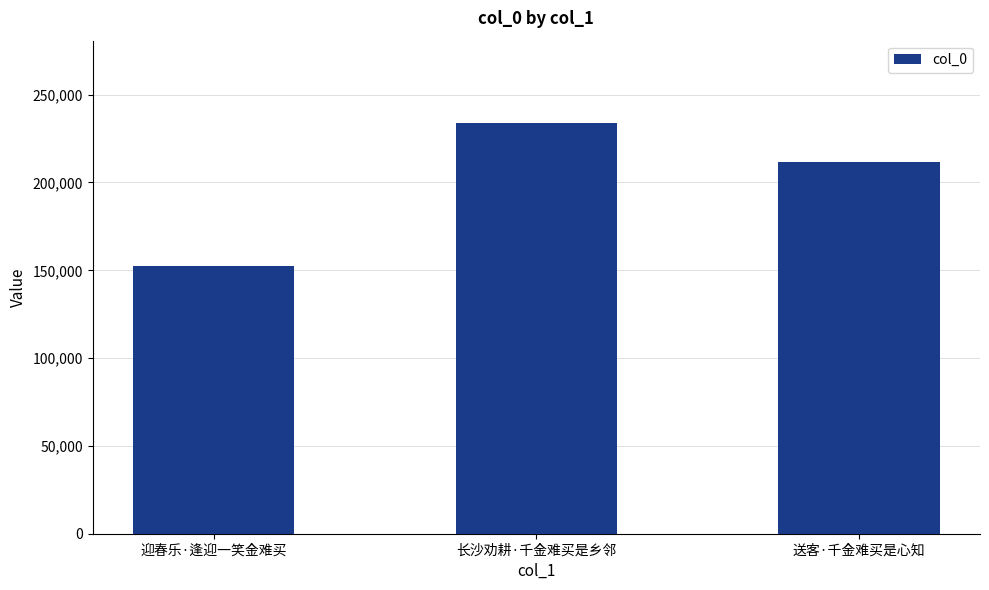

List the labels in order of value, largest first.

长沙劝耕·千金难买是乡邻, 送客·千金难买是心知, 迎春乐·逢迎一笑金难买